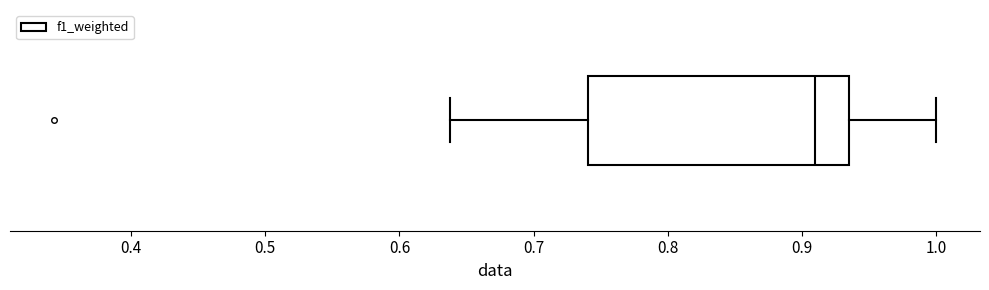

Read this box plot against the x-axis: the position of the median line, the range covered by the box, and the ends of both whiskers. The values are not printed on the chart, so give them approximately, as read against the axis.

median 0.91, box 0.74 to 0.94, whiskers 0.64 to 1.00